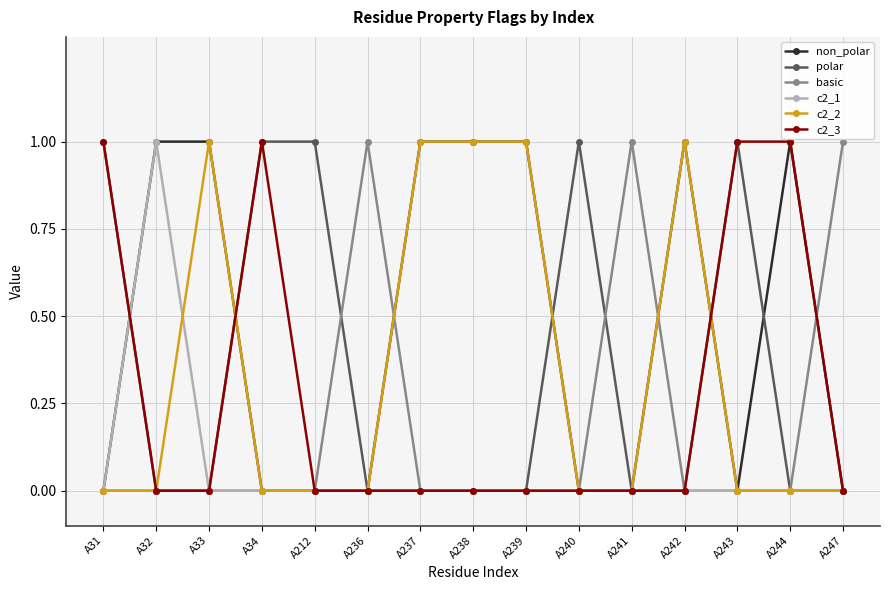

True or false: c2_2 has more than 1 points higher than both neighbors.

True